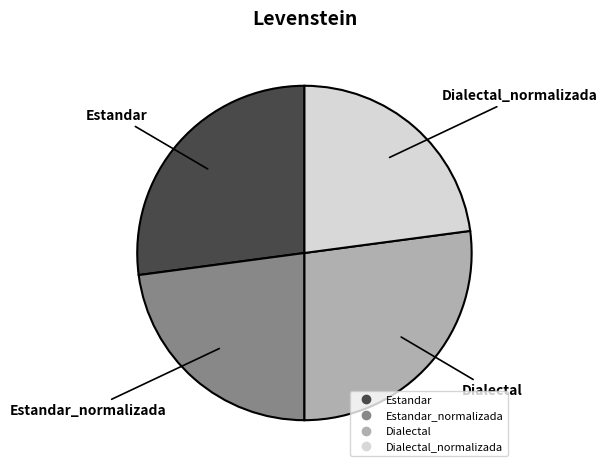

How many slices are in this pie chart?

4